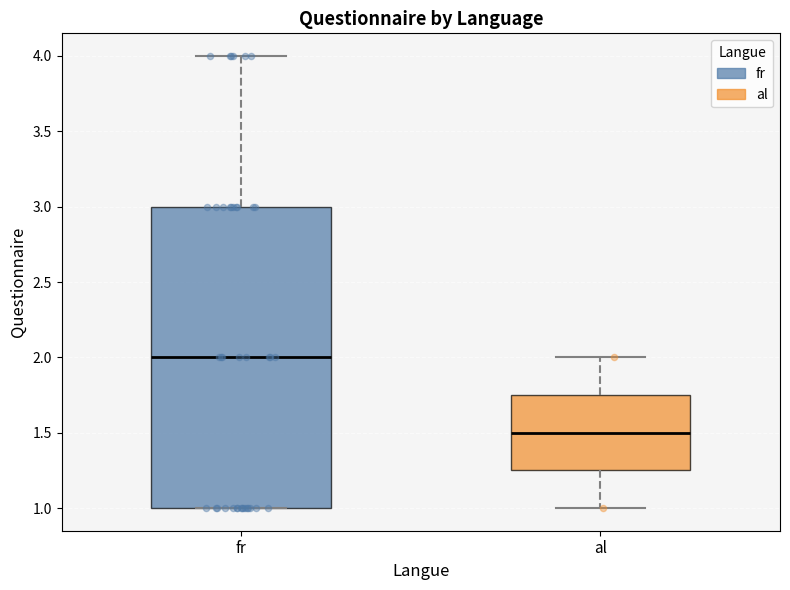

Where does the median line of the box for al sit on the y-axis? The values are not printed on the chart, so give them approximately, as read against the axis.

1.50